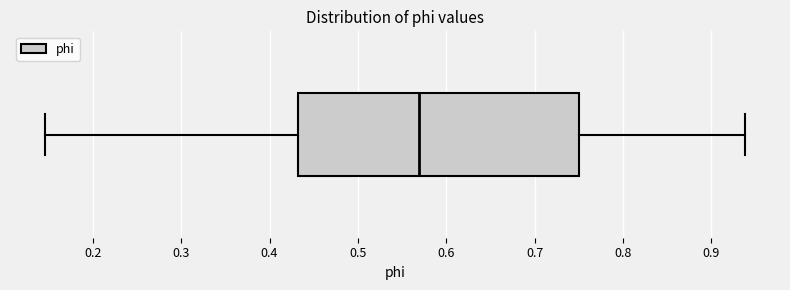

Where is the left edge of the box on the x-axis? The values are not printed on the chart, so give them approximately, as read against the axis.

0.43